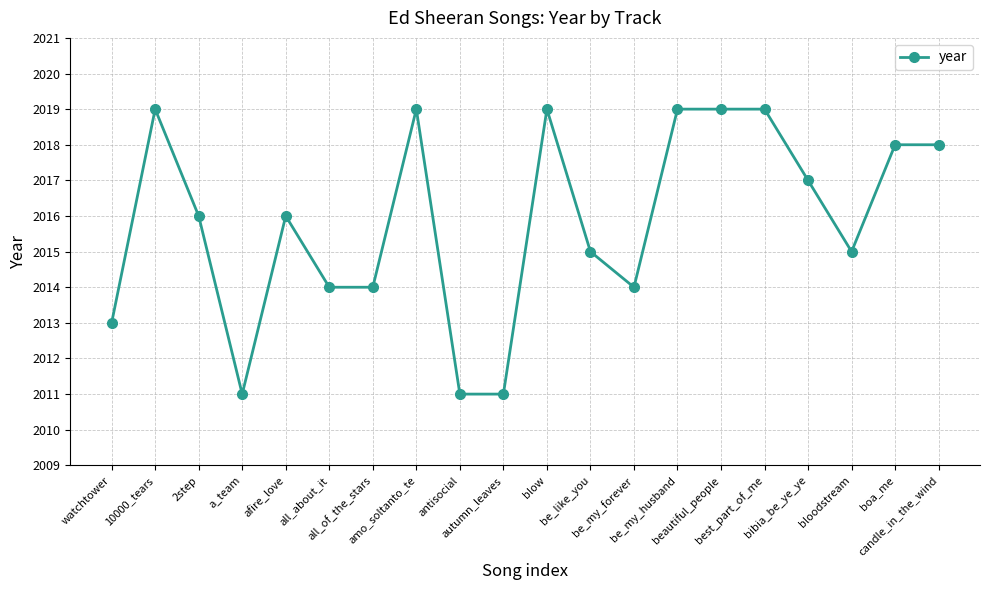

Is this an area chart (filled region under the line)?

No